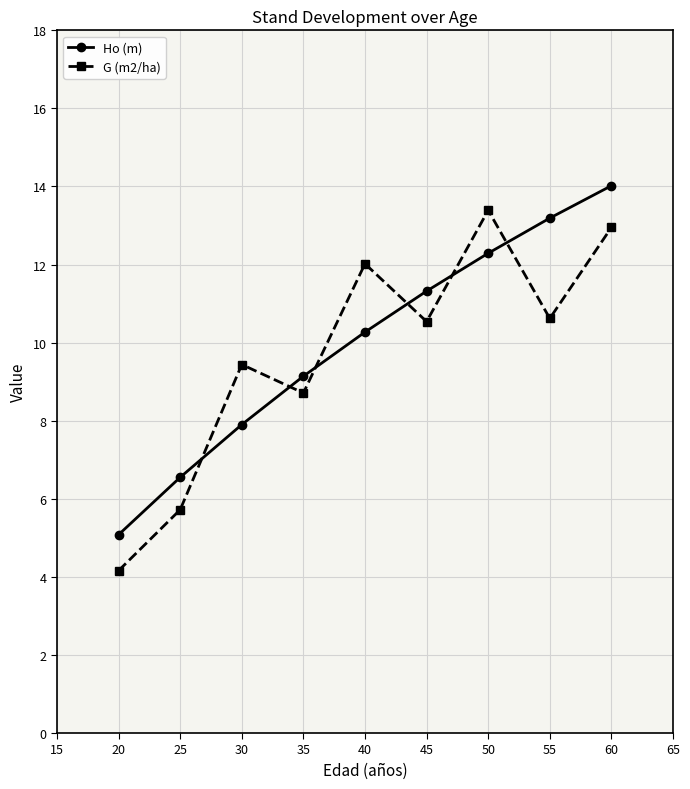

What is the difference between the maximum and second lowest values in the G (m2/ha) series?

7.7